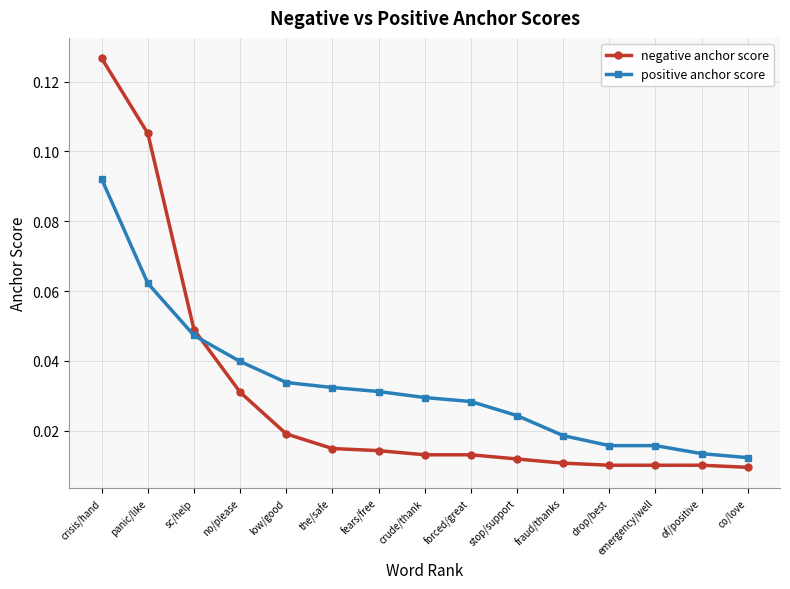

The value of positive anchor score at panic/like is 0.0. True or false?

False